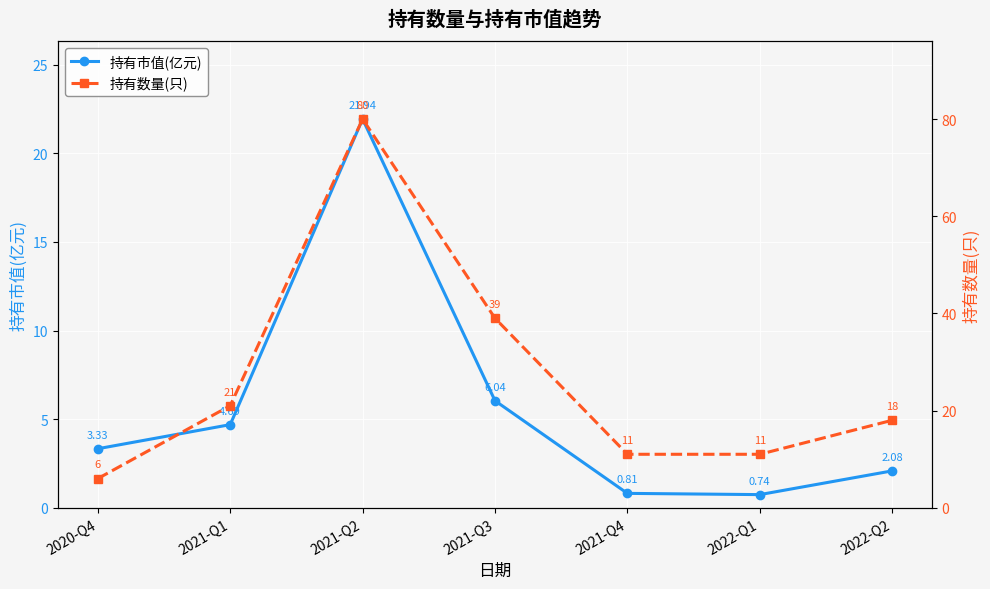

At which category is the sum across all series the highest?

2021-Q2